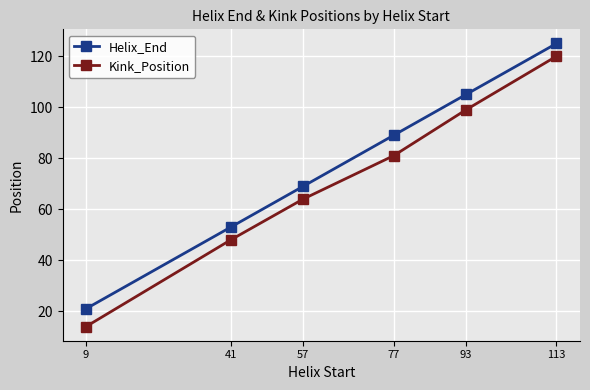

The Kink_Position series shows 14 at 9. True or false?

True